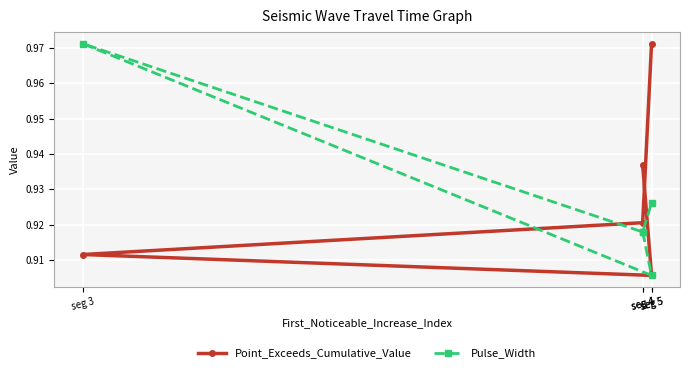

What is the sum of all Point_Exceeds_Cumulative_Value values?

4.6